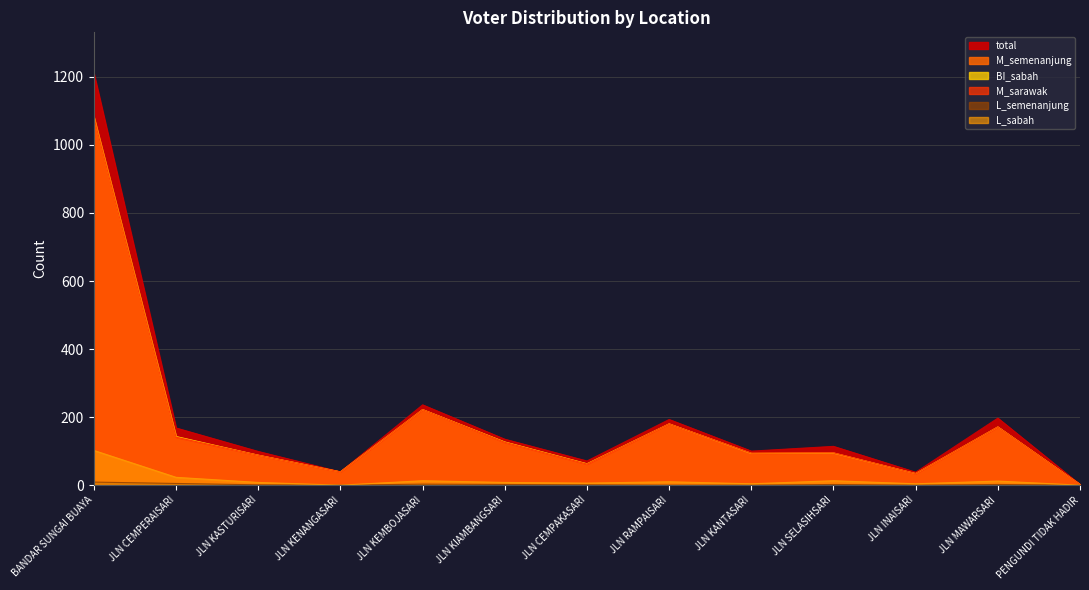

Is the value of BI_sabah at JLN MAWARSARI greater than the value of L_sabah at JLN CEMPAKASARI?

Yes